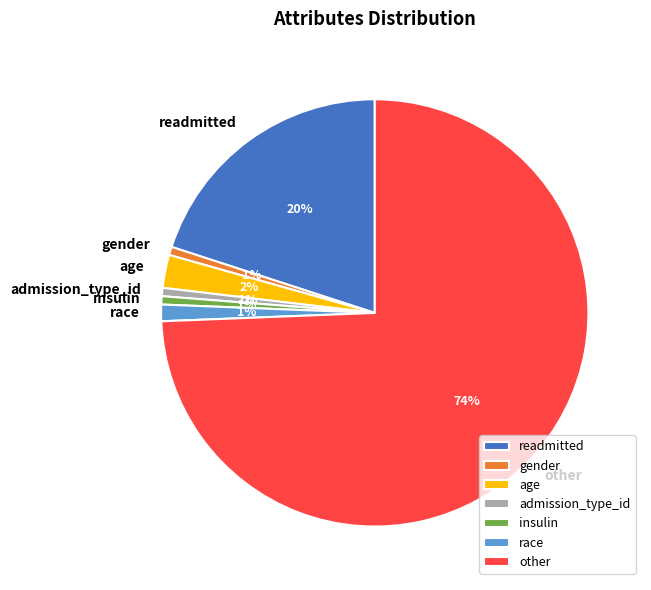

To the nearest percent, what is the average slice percentage?

14%